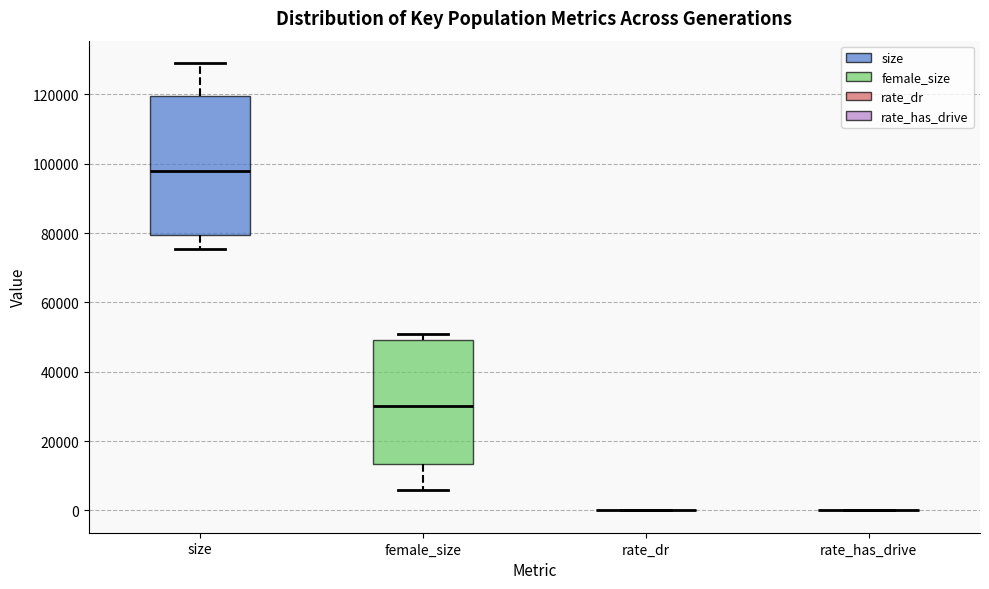

Reading left to right, transcribe this box plot: for each box, give where its median line is, the range the box spans, and where its two whiskers end, as read against the y-axis. The values are not printed on the chart, so give them approximately, as read against the axis.

size: median 98000, box 80000 to 120000, whiskers 76000 to 130000
female_size: median 30000, box 14000 to 50000, whiskers 6000 to 50000 (just above the box's upper edge)
rate_dr: box collapsed to a line at 0, whiskers 0 to 0
rate_has_drive: box collapsed to a line at 0, whiskers 0 to 0